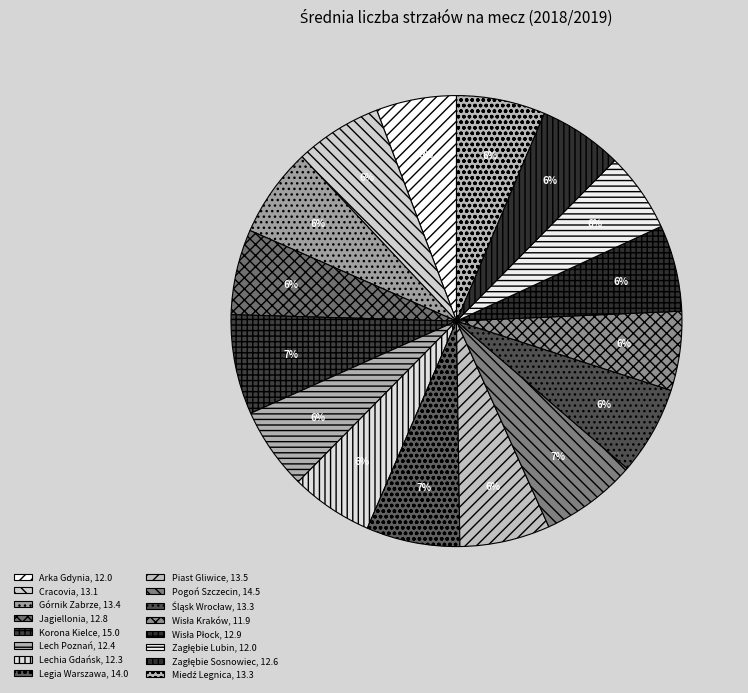

How many segments does this pie chart have?

16